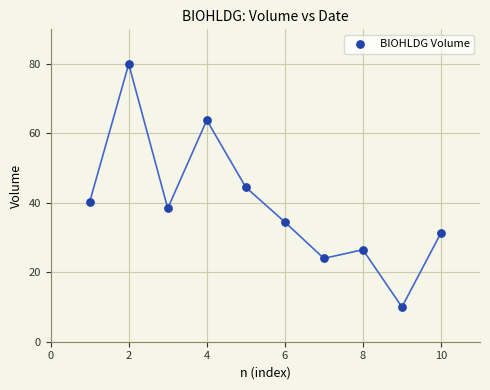

What is the range of Y values (max minus min)?

70.0